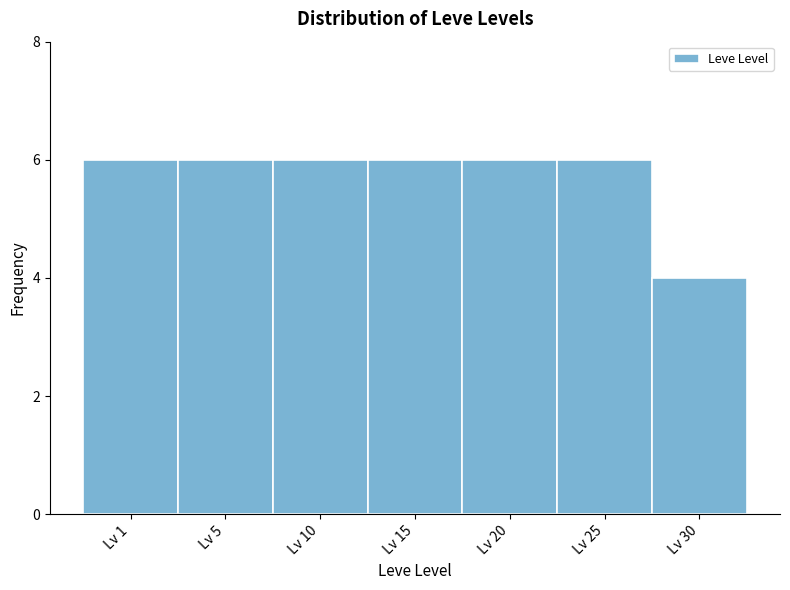

Reading left to right, list all the values displayed in this chart.

6	6	6	6	6	6	4